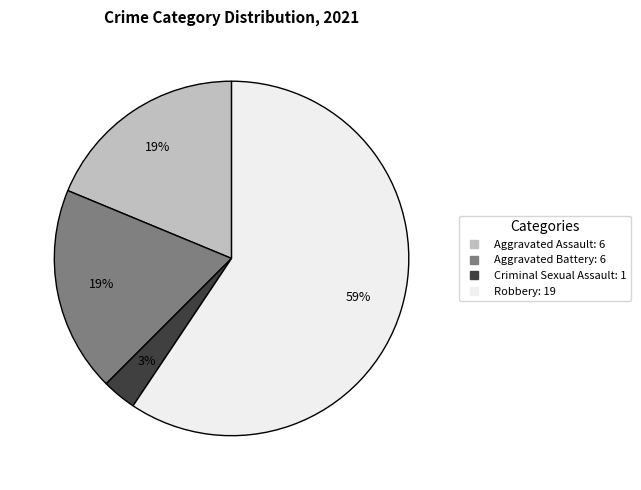

True or false: Robbery accounts for 47% of the total.

False